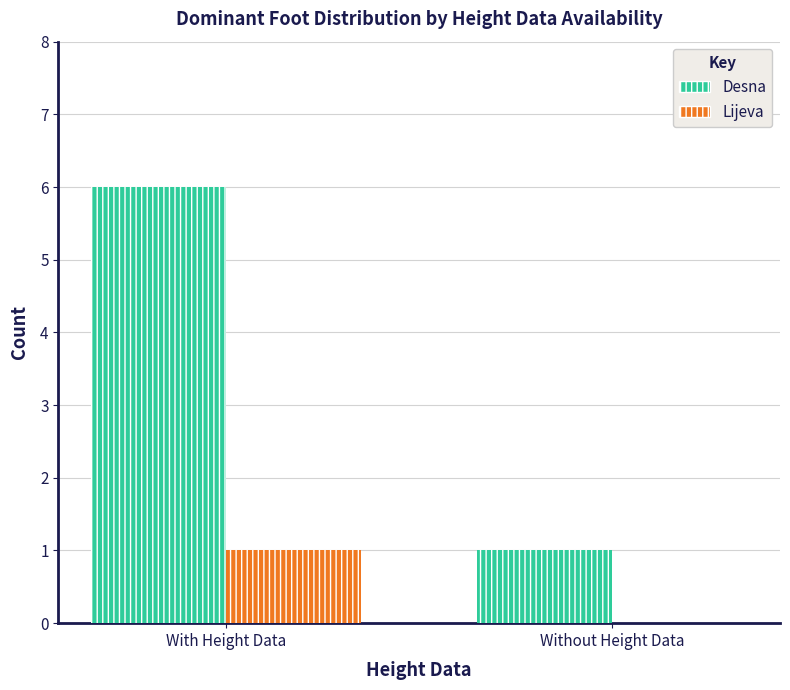

Which series changed the most between With Height Data and Without Height Data?

Desna